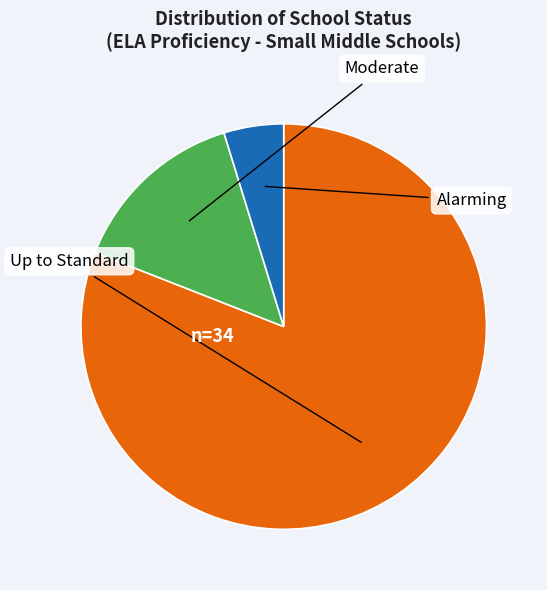

Count the number of slices in the pie.

3